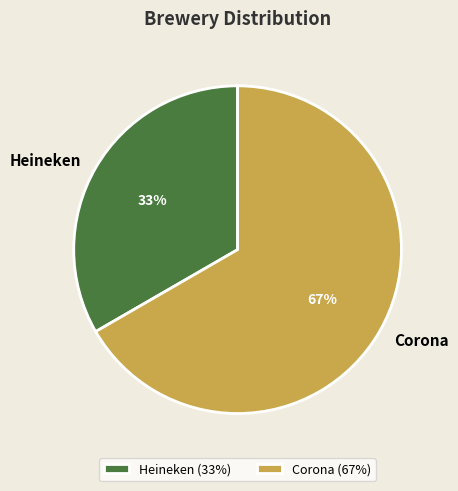

Do Heineken and Corona together represent more than half of the pie?

Yes